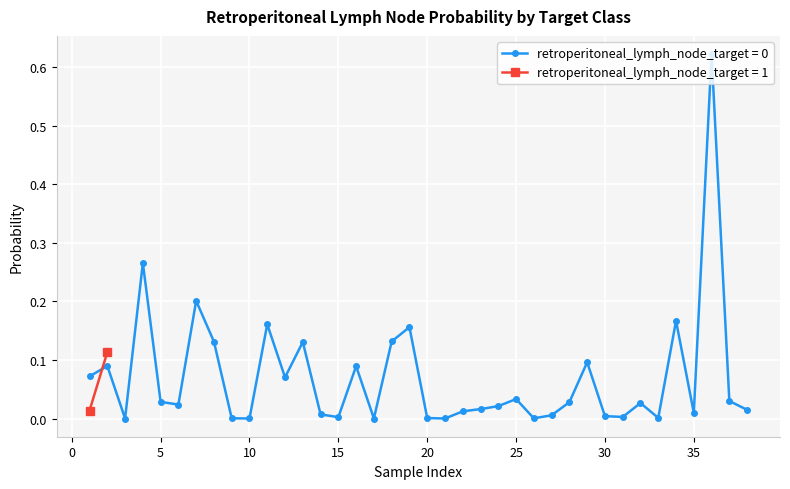

True or false: retroperitoneal_lymph_node_target = 0 has more than 2 points higher than both neighbors.

True